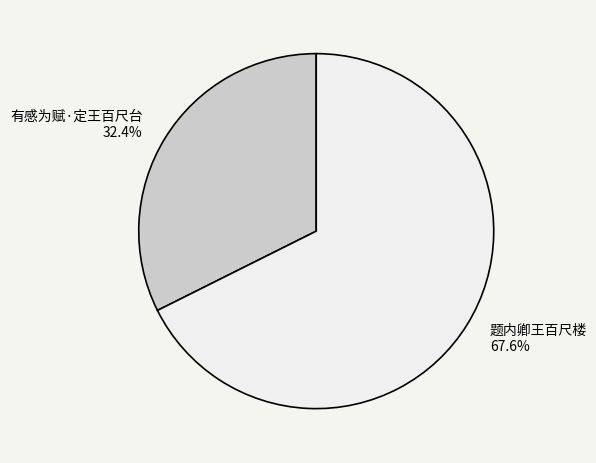

What percentage is the 题内卿王百尺楼 slice, to the nearest percent?

68%